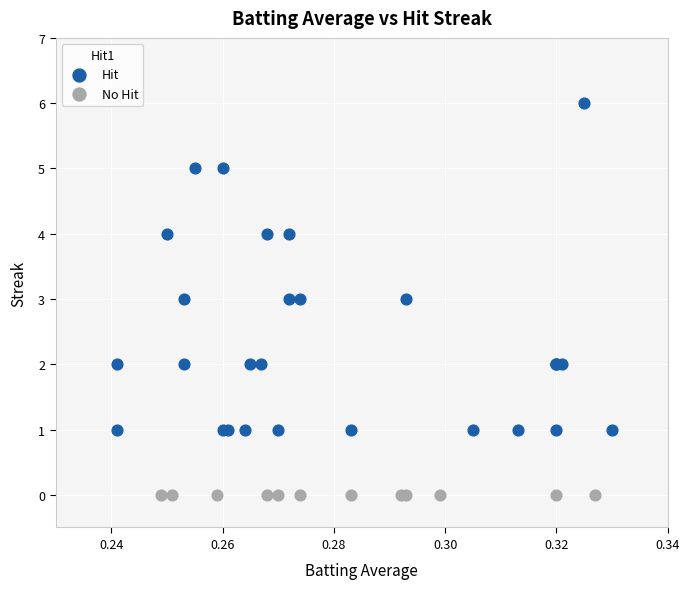

Which series reaches the maximum Y coordinate?

Hit